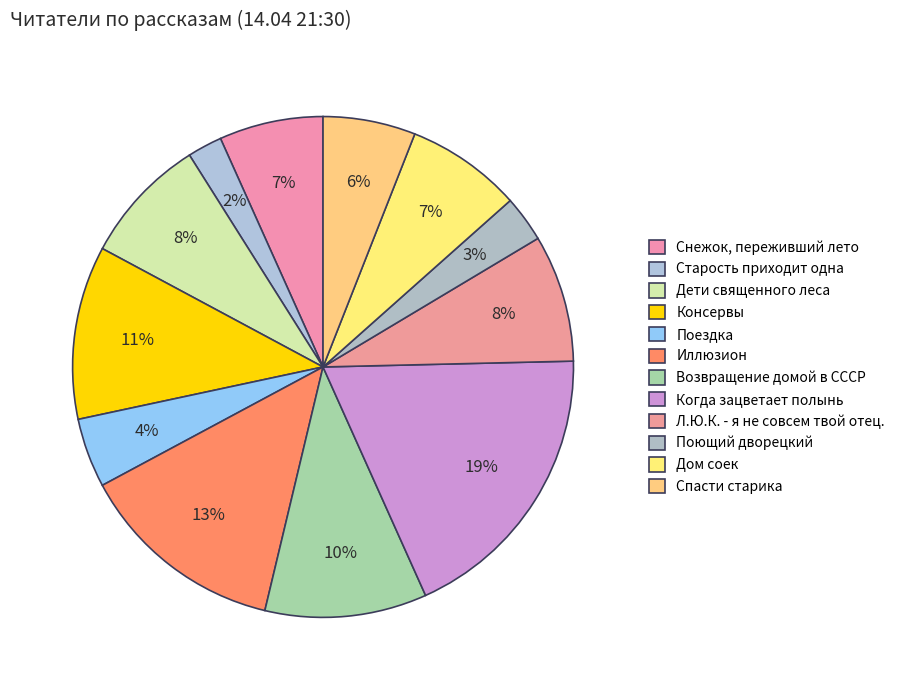

Which slice is the smallest?

Старость приходит одна